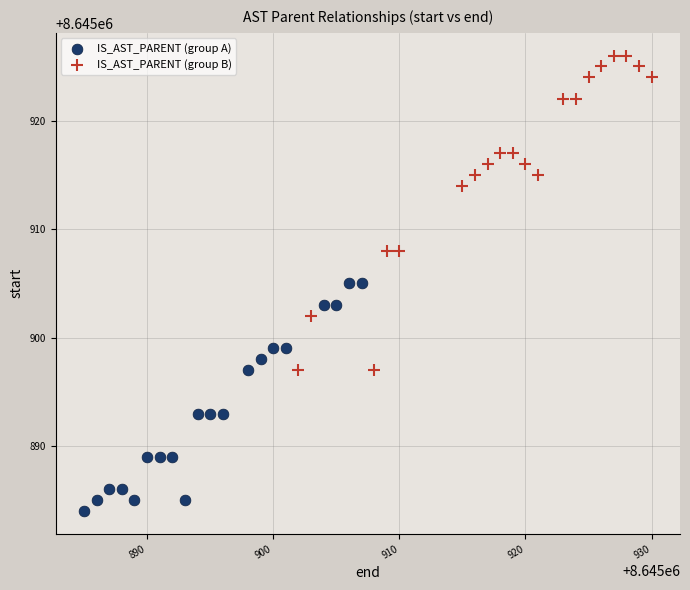

Which series reaches the maximum Y coordinate?

IS_AST_PARENT (group B)